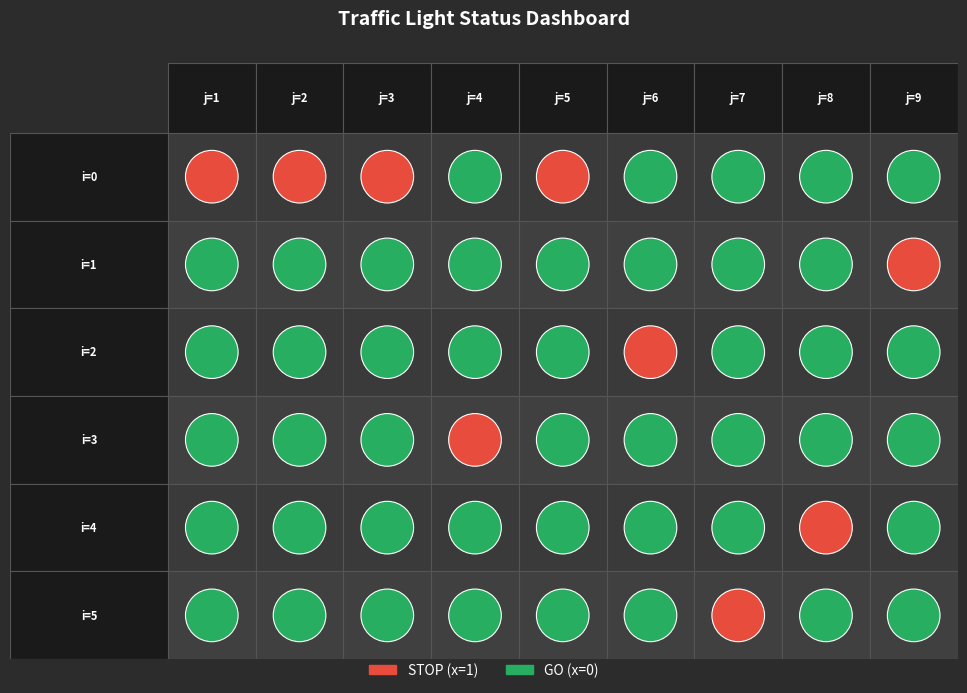

The i=1 series shows 0 at 6. True or false?

False